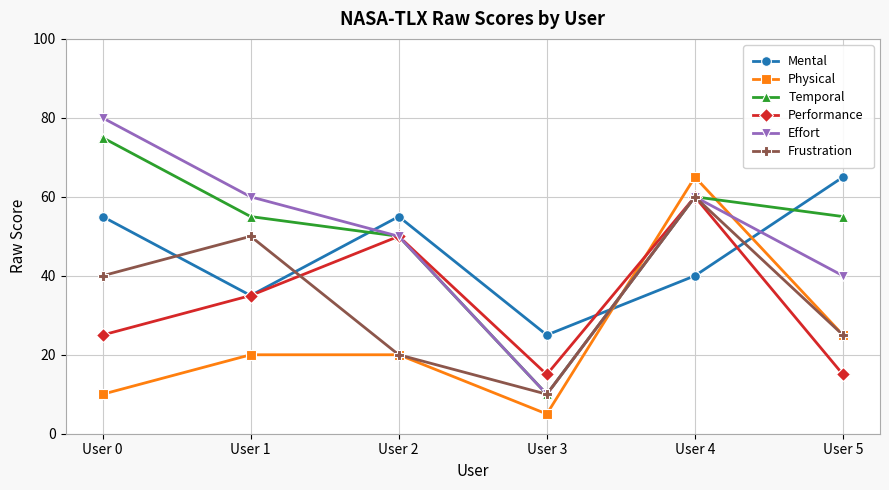

Which series has the largest total across all categories?

Temporal